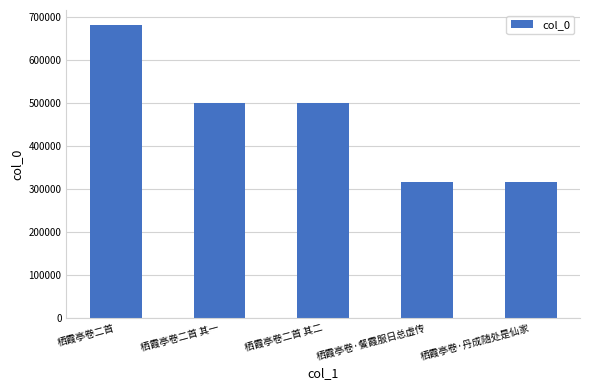

How many bars are there in total?

5